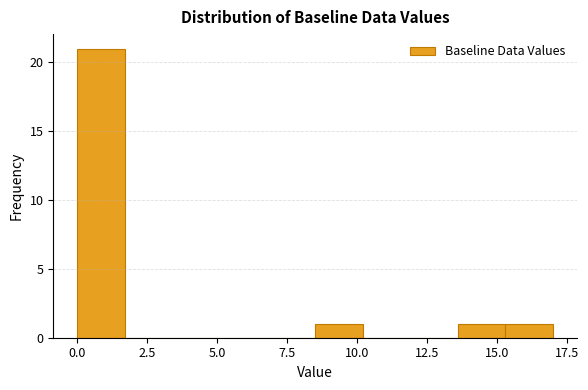

Around what value on the x-axis is the tallest bar? Give the approximate position of its centre, as read against the axis.

1.0